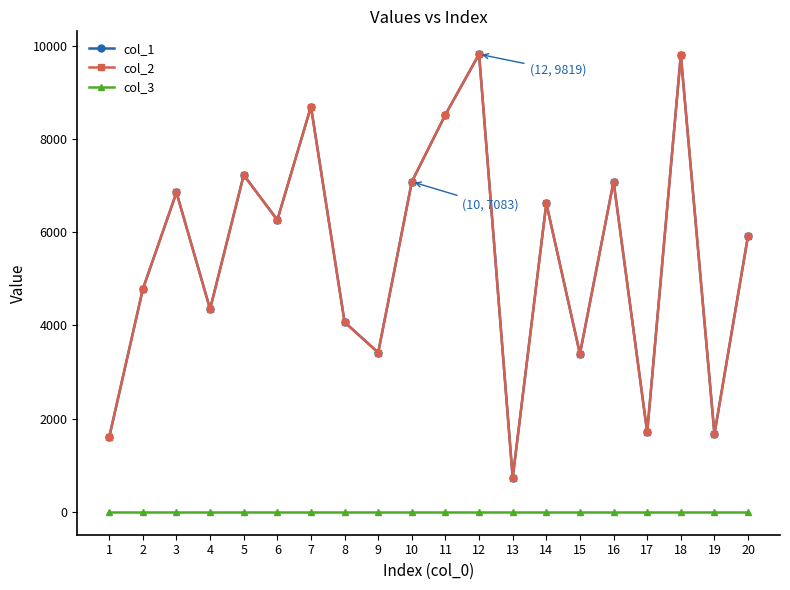

Is this an area chart (filled region under the line)?

No